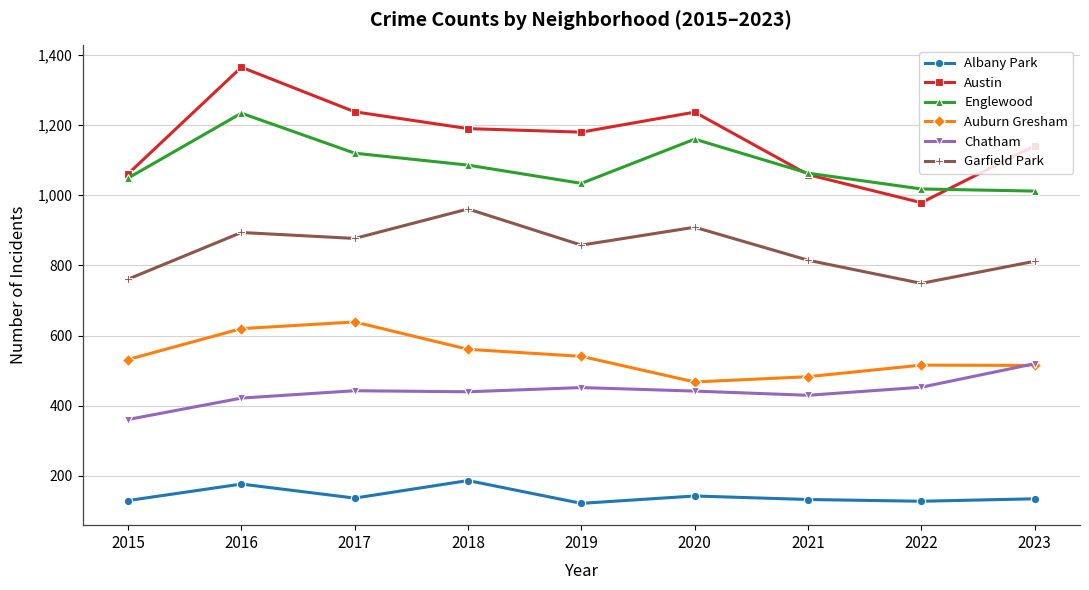

Where is the first local maximum for Albany Park?

2016